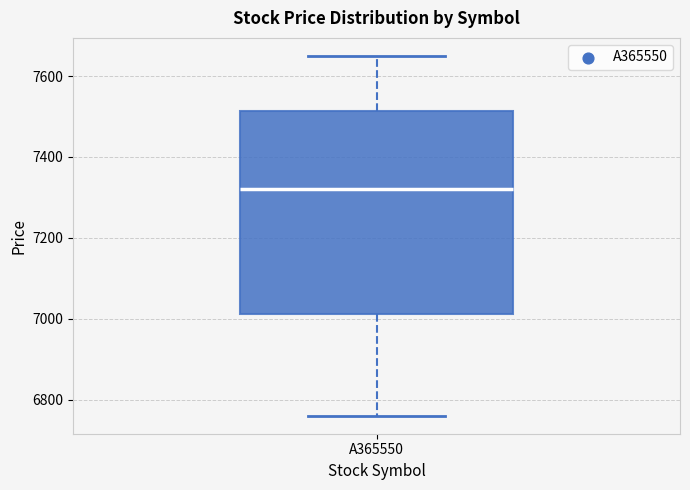

Transcribe this box plot: give where the median line is, the range the box spans, and where the two whiskers end, as read against the y-axis. The values are not printed on the chart, so give them approximately, as read against the axis.

median 7320, box 7020 to 7520, whiskers 6760 to 7660